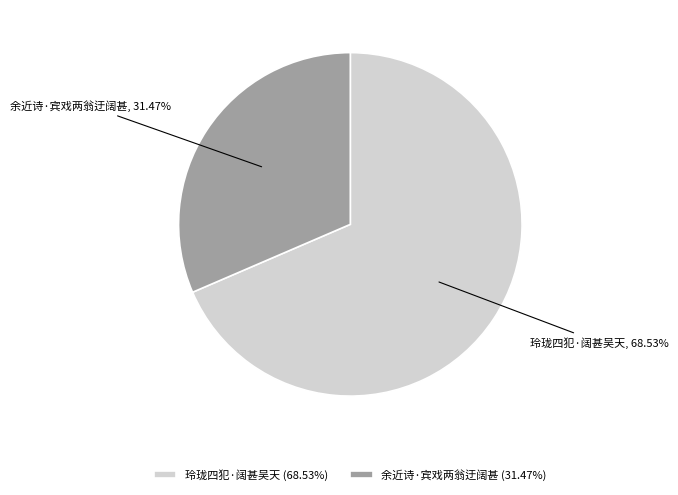

Rank the categories by value from lowest to highest.

余近诗·宾戏两翁迂阔甚, 玲珑四犯·阔甚吴天